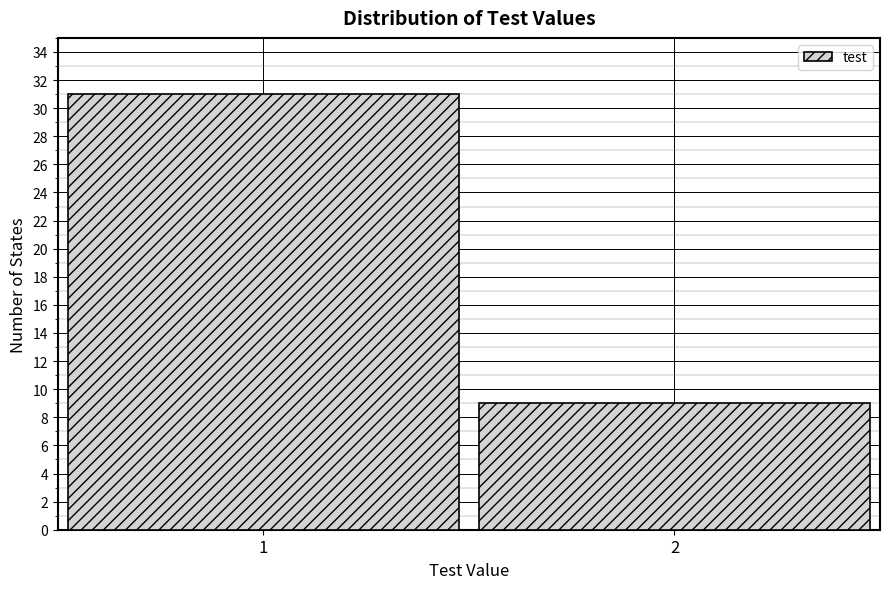

Reading left to right, what are all the values shown in this chart?

1=31	2=9